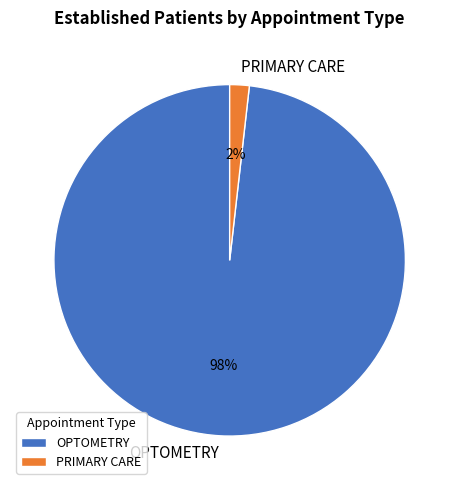

Do OPTOMETRY and PRIMARY CARE together represent more than half of the pie?

Yes